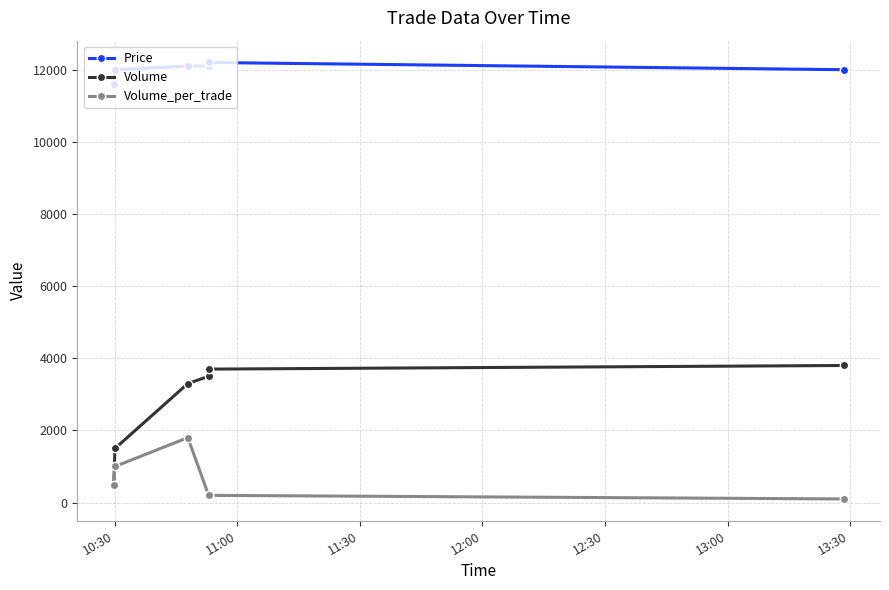

Rank the series by their average value, from highest to lowest.

Price, Volume, Volume_per_trade